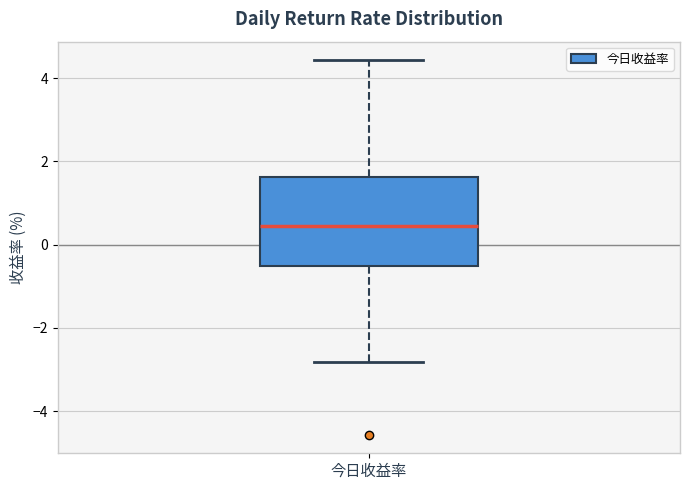

Read this box plot against the y-axis: the position of the median line, the range covered by the box, and the ends of both whiskers. The values are not printed on the chart, so give them approximately, as read against the axis.

median 0.4, box -0.6 to 1.6, whiskers -2.8 to 4.4